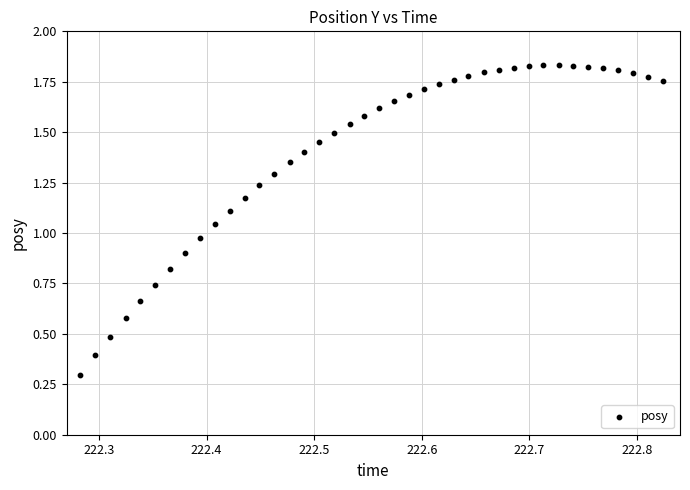

What is the range of X values (max minus min)?

0.5